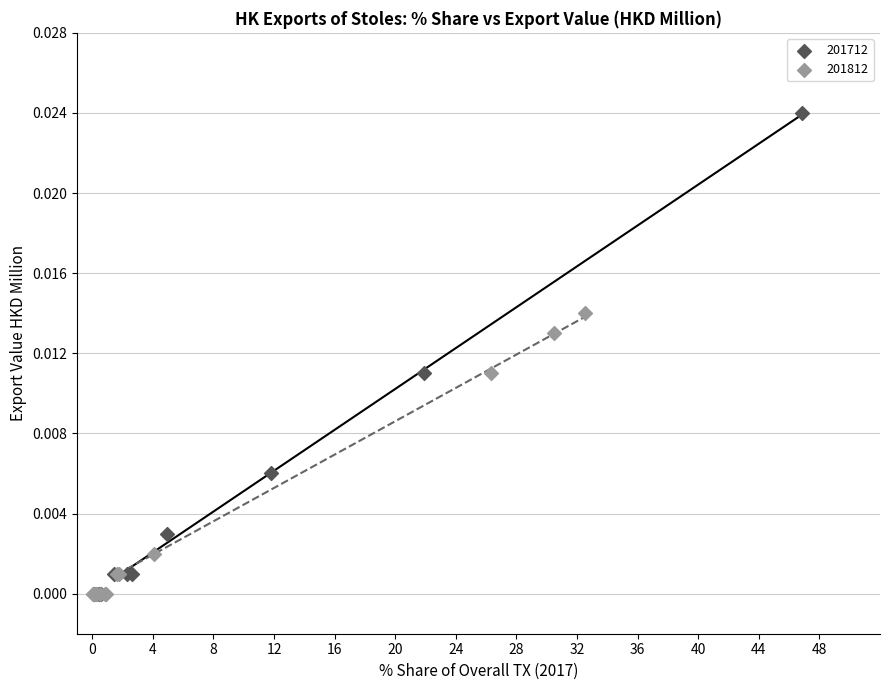

Which series has the largest Y range (max minus min)?

201712